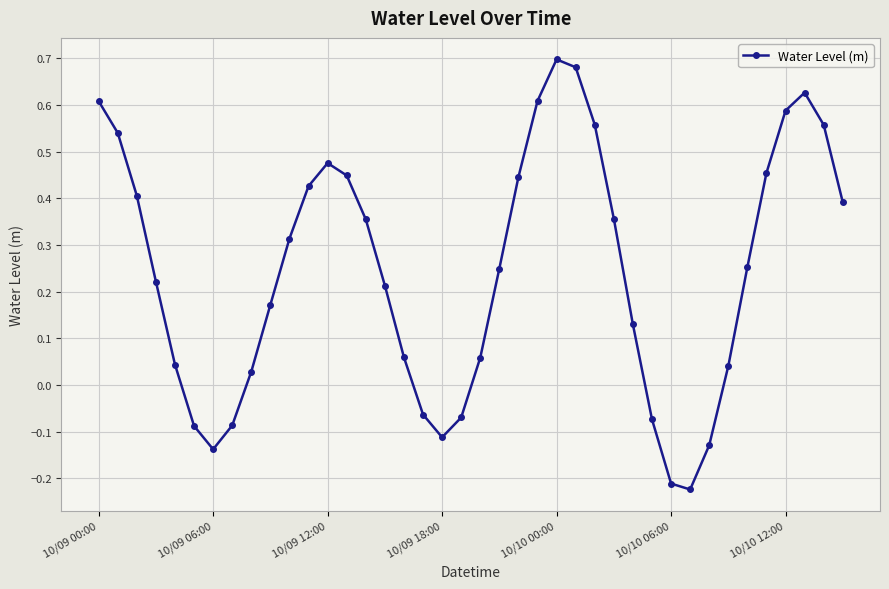

How many data points does each series have?

40